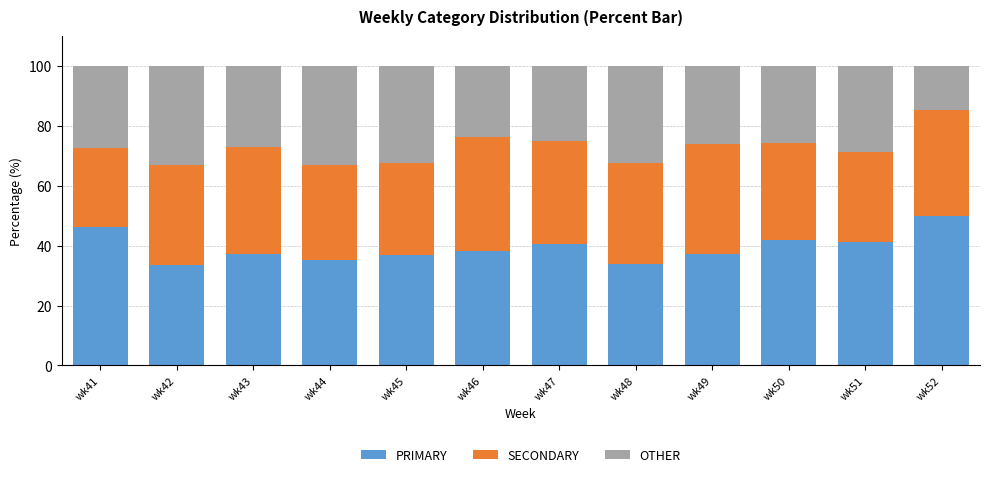

What is the maximum value for PRIMARY?

50.0